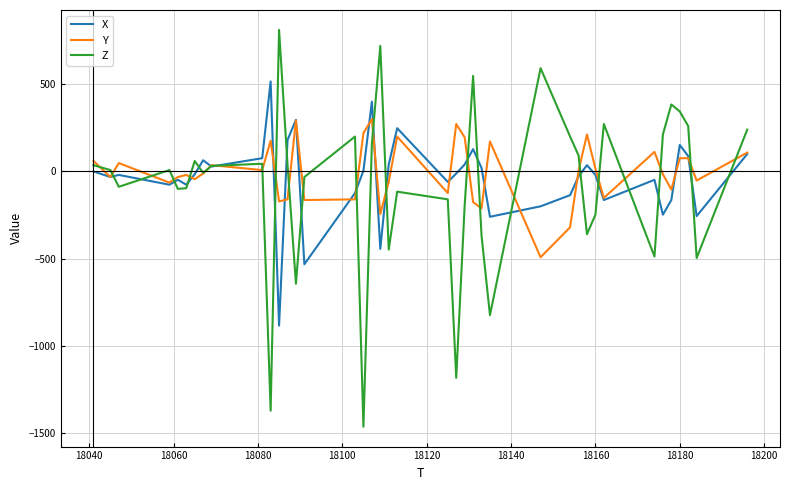

List the series in order of their peak value, lowest first.

Y, X, Z